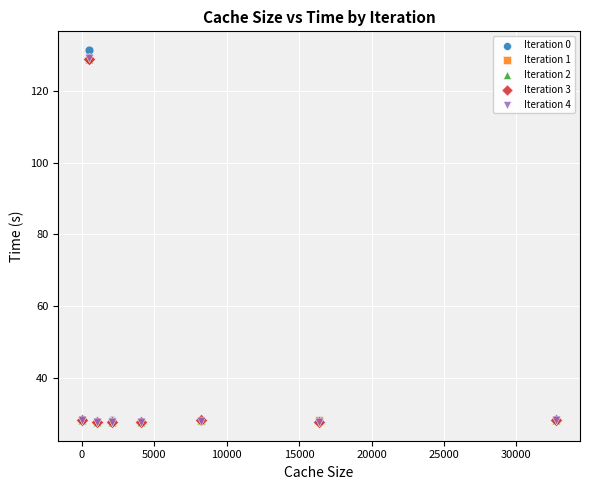

What are all the series names shown in the legend?

Iteration 0, Iteration 1, Iteration 2, Iteration 3, Iteration 4